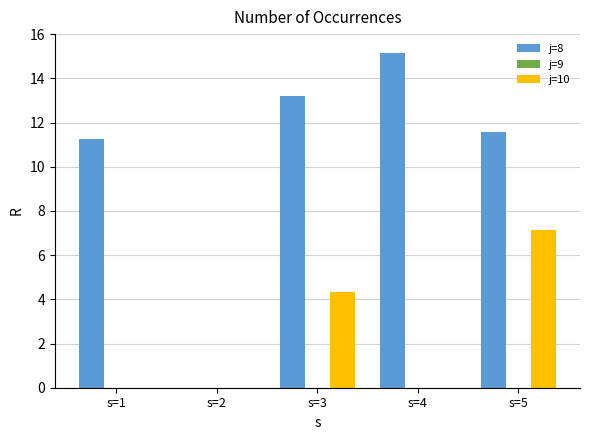

Are the bars grouped side by side (vs. stacked)?

Yes